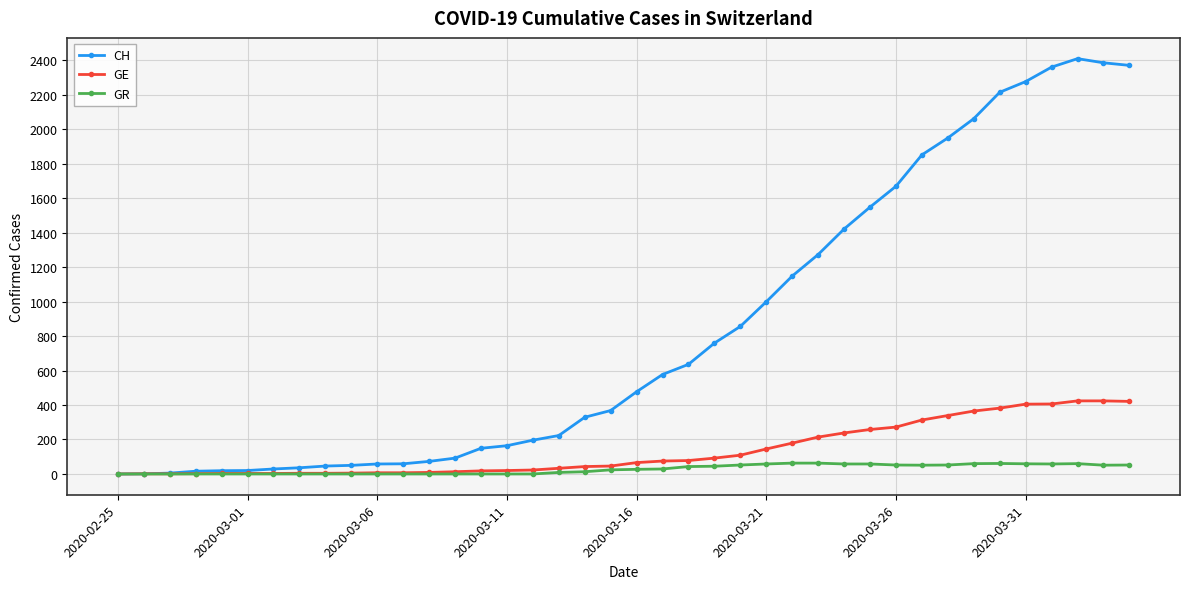

What is the maximum value shown in the chart?

2409